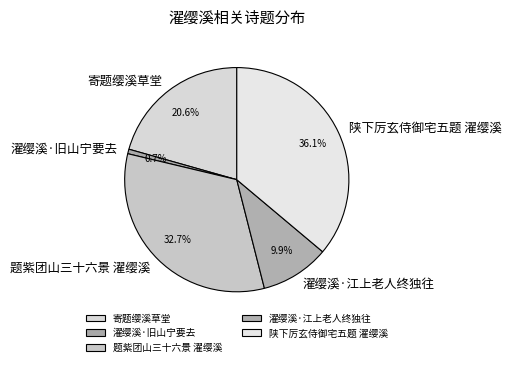

Which slice is the largest?

陕下厉玄侍御宅五题 濯缨溪